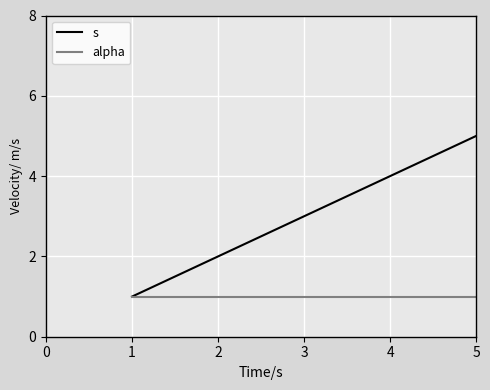

Is the value of alpha at 3 greater than the value of s at 2?

No